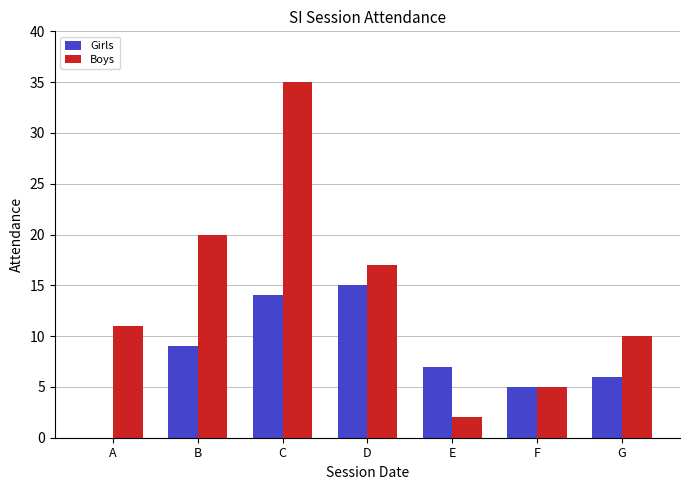

Between B and E, which series saw the biggest shift?

Boys